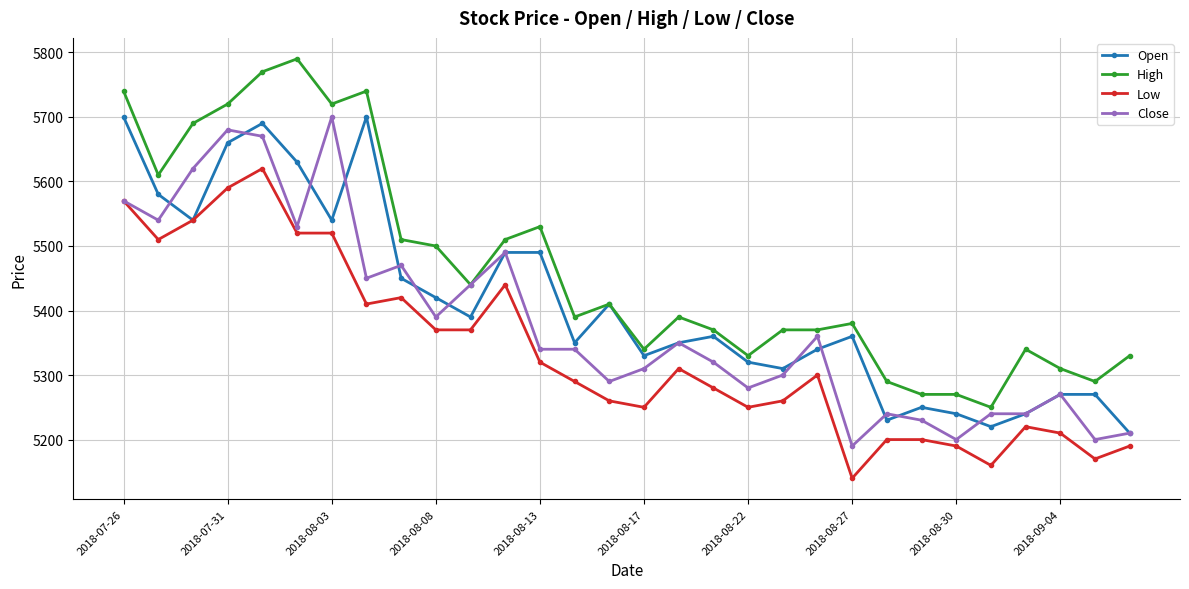

Rank the series by their average value, from lowest to highest.

Low, Close, Open, High